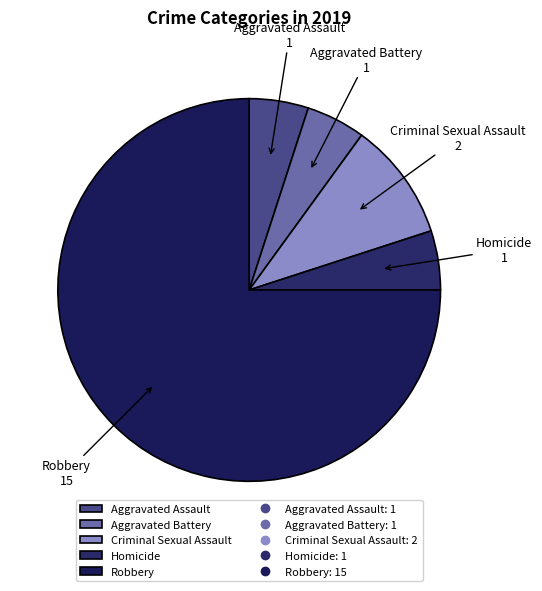

Do Homicide and Aggravated Assault together represent more than half of the pie?

No